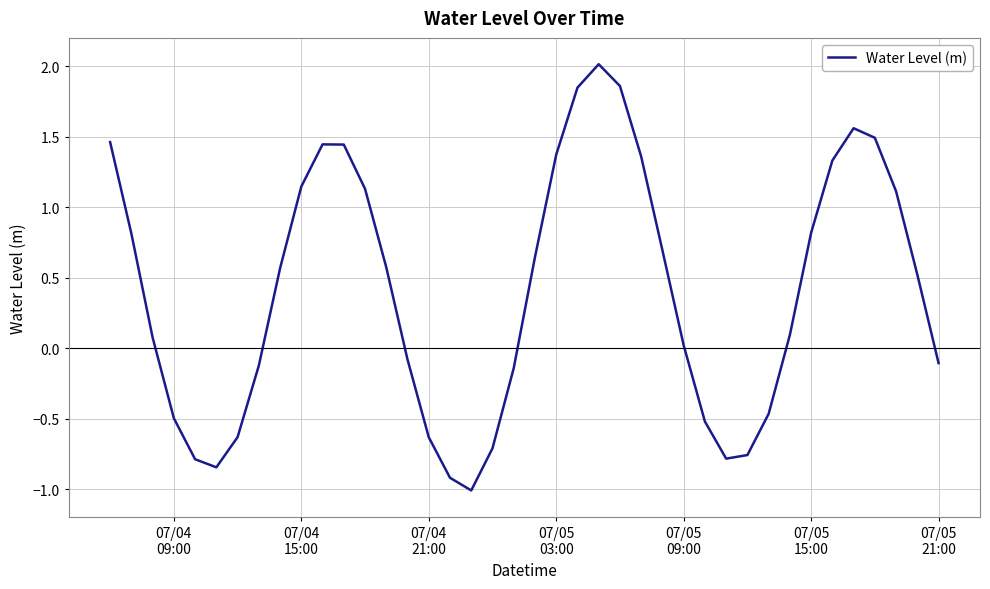

What is the smallest value displayed?

-1.0